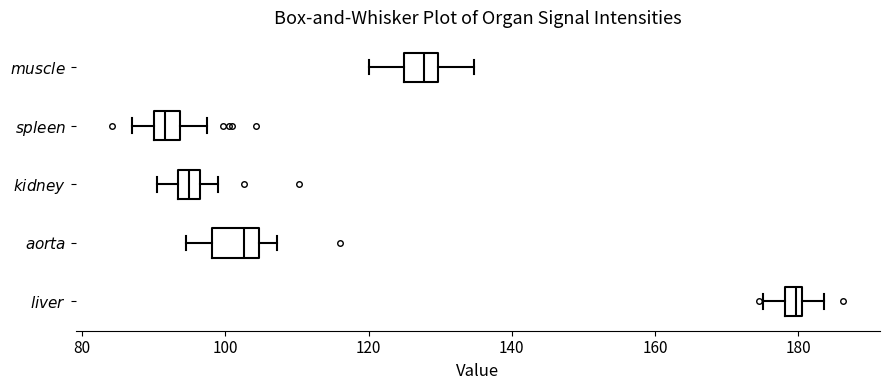

Which box has the furthest to the right median line?

$liver$